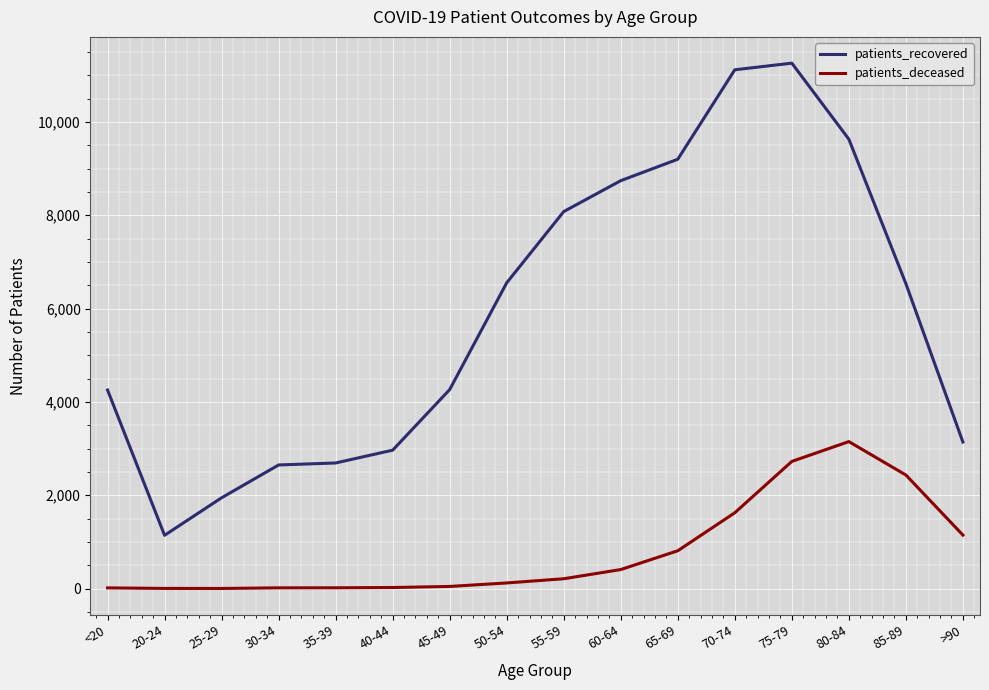

True or false: patients_deceased and patients_recovered cross at least once.

False